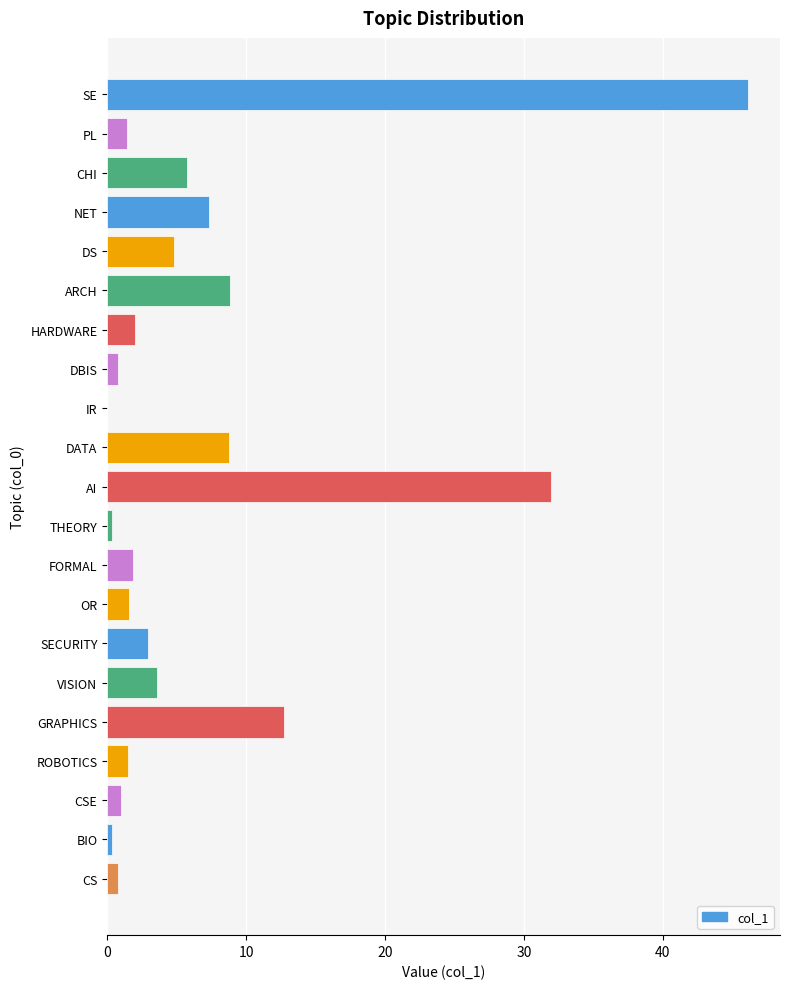

What is the maximum value shown in the chart?

46.1